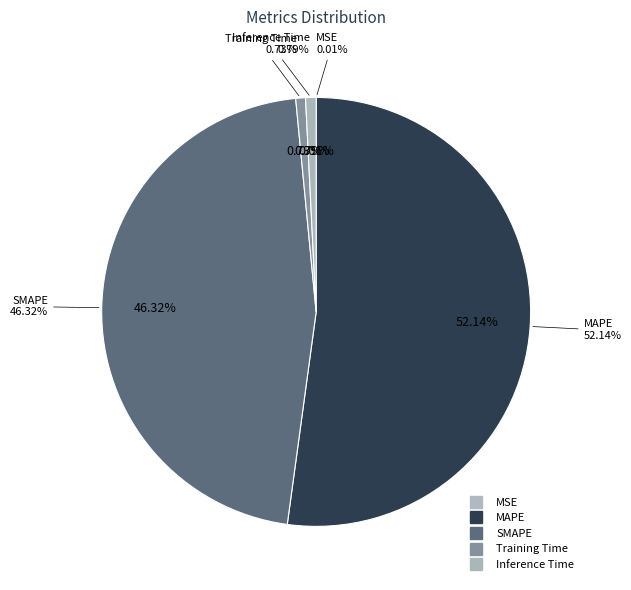

Rank the categories by value from lowest to highest.

MSE, Training Time, Inference Time, SMAPE, MAPE